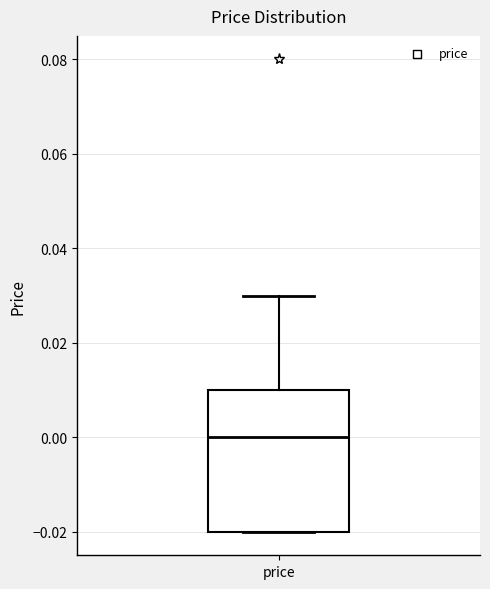

Transcribe this box plot: give where the median line is, the range the box spans, and where the two whiskers end, as read against the y-axis. The values are not printed on the chart, so give them approximately, as read against the axis.

median 0.00, box -0.02 to 0.01, whiskers -0.02 to 0.03